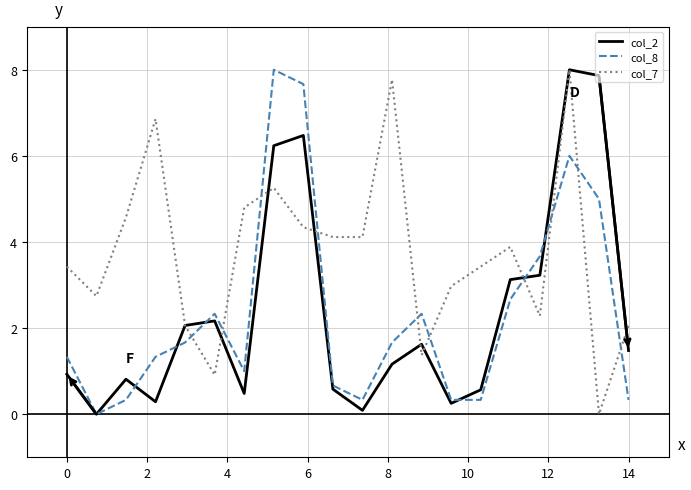

Which series has the largest total across all categories?

col_7